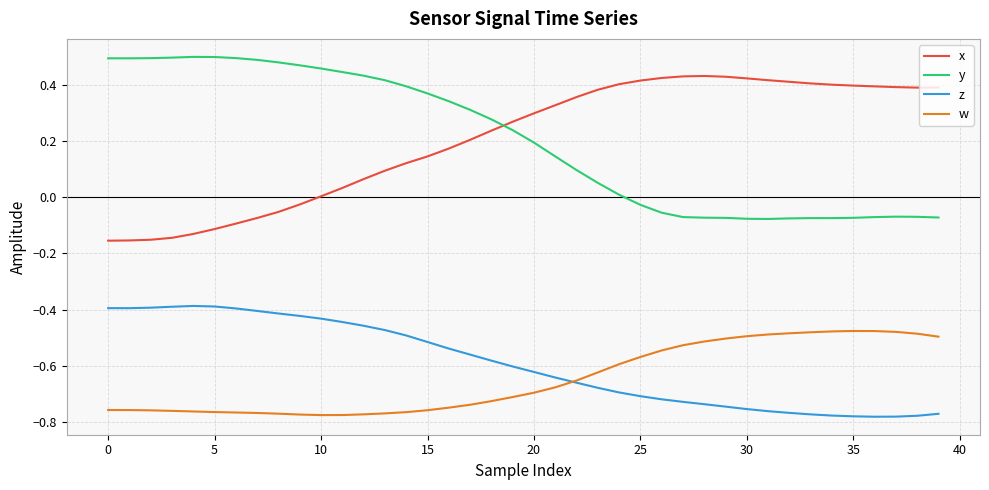

True or false: z and x cross at least once.

False